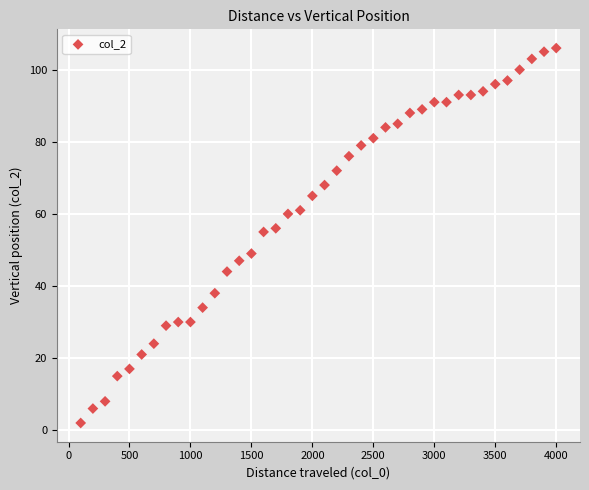

What is the range of X values (max minus min)?

3900